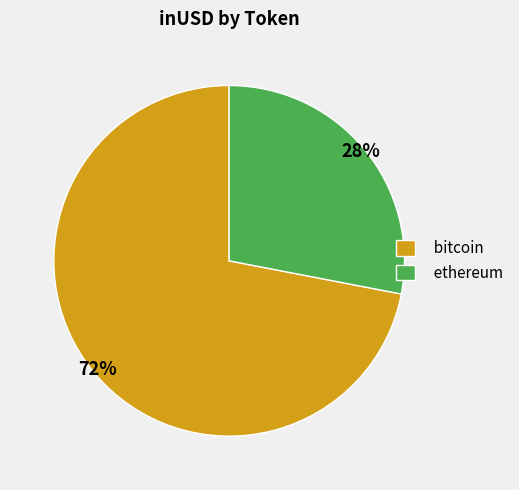

Count the number of slices in the pie.

2